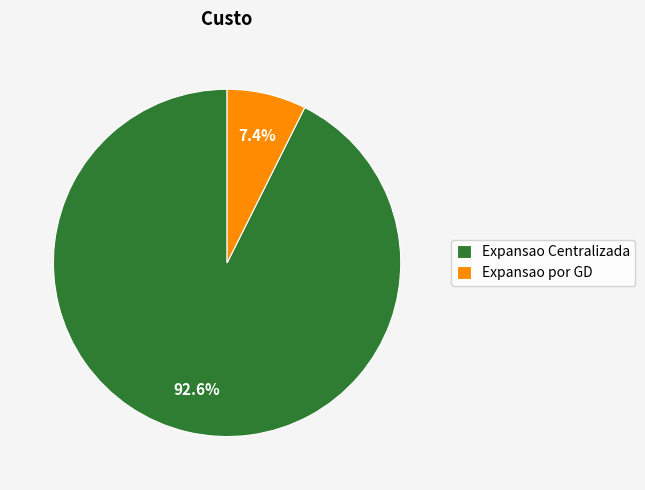

Is there any slice that represents more than half of the pie?

Yes